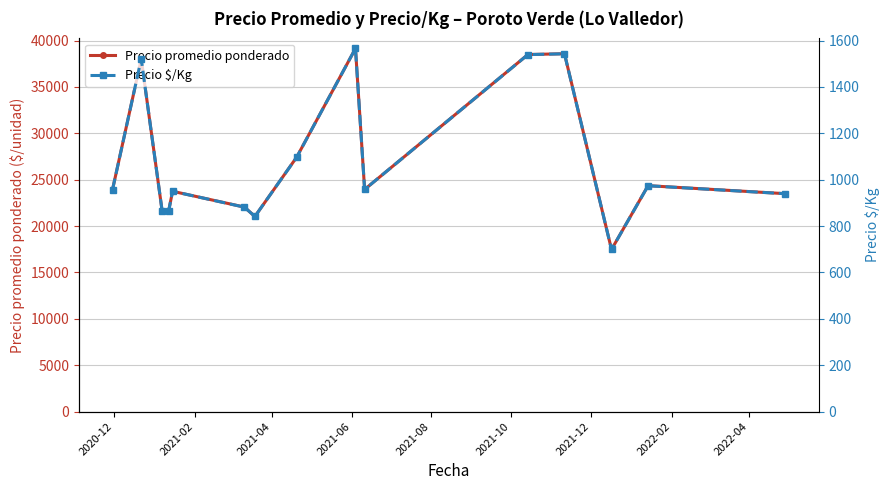

Reading left to right, what are all the values shown in this chart?

Precio promedio ponderado: 23925.0	38014.5	21617.0	21651.2	23745.5	22042.5	21030.5	27425.0	39143.0	23944.5	38487.0	38575.0	17473.0	24351.3	23489.0
Precio $/Kg: 957.0	1520.8	865.0	866.0	950.0	881.5	841.5	1097.0	1566.0	958.0	1539.5	1543.0	699.0	974.0	939.5